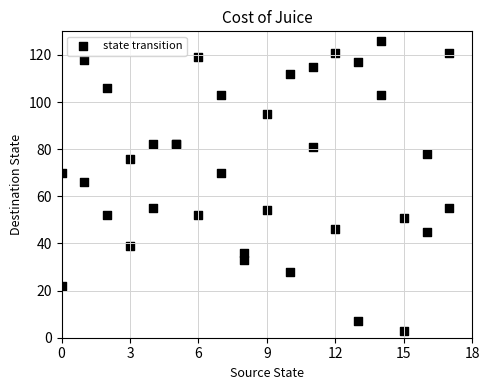

What Y value in the scatter plot is closest to 64?

66